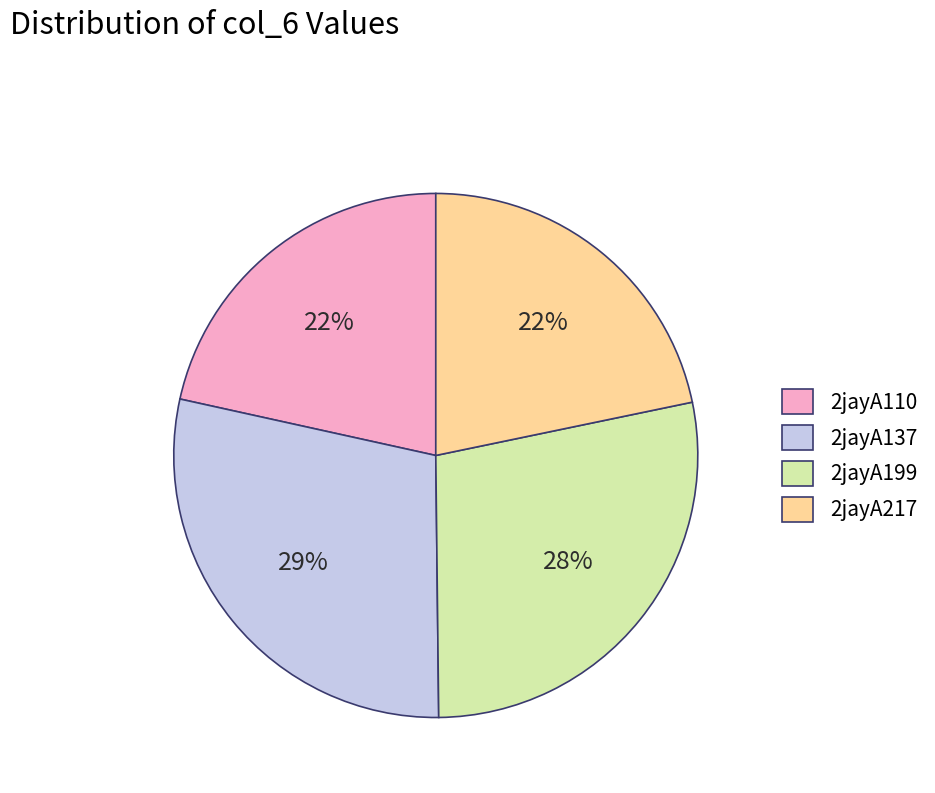

Which category has the biggest portion of the pie?

2jayA137